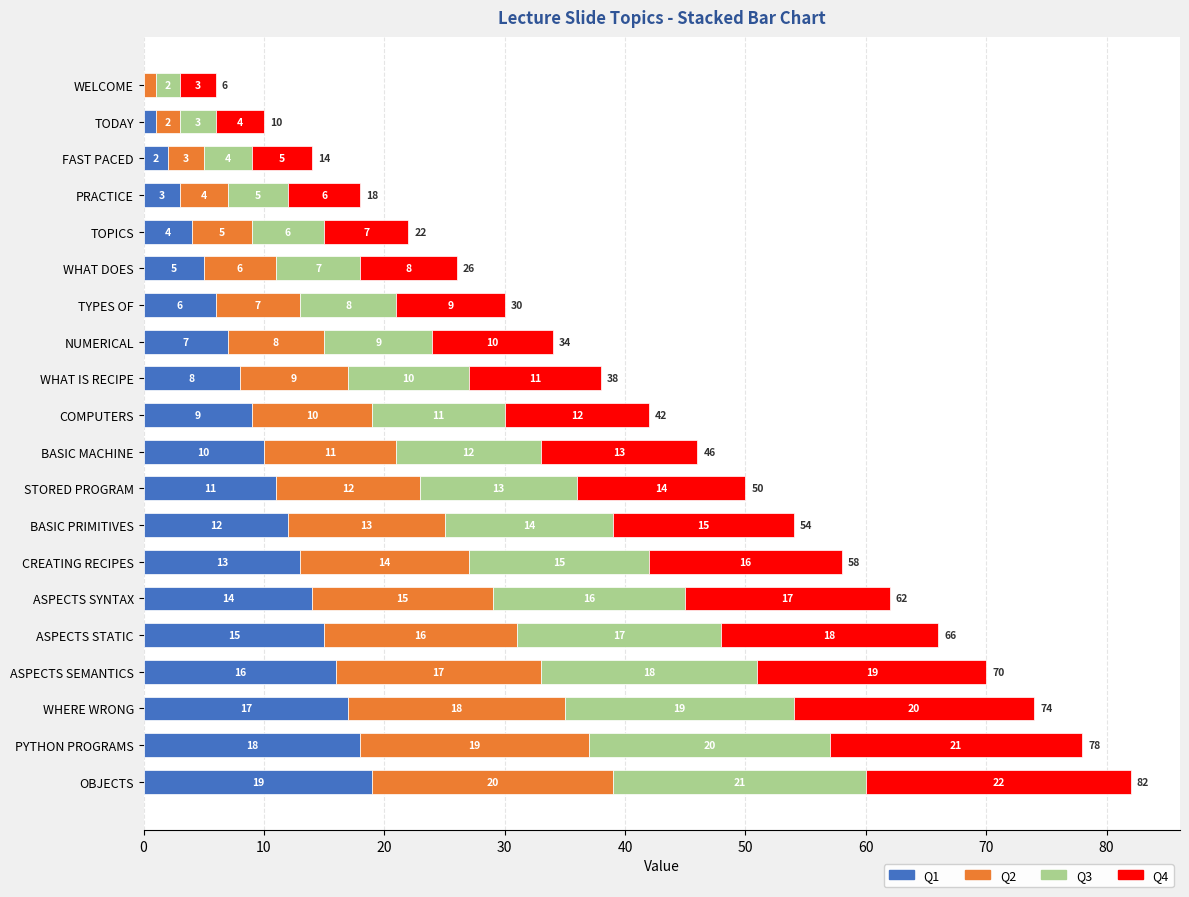

The value of Q1 at CREATING RECIPES is 4. True or false?

False